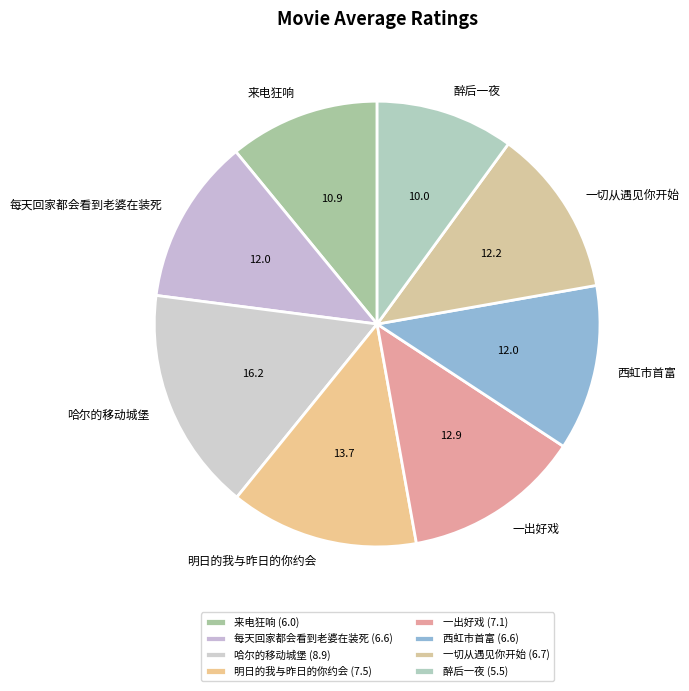

To the nearest percent, what portion does 哈尔的移动城堡 represent?

16%